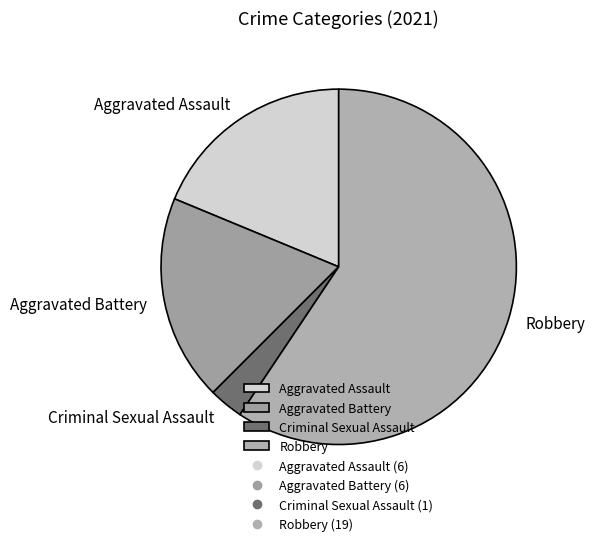

Which category accounts for the majority?

Robbery